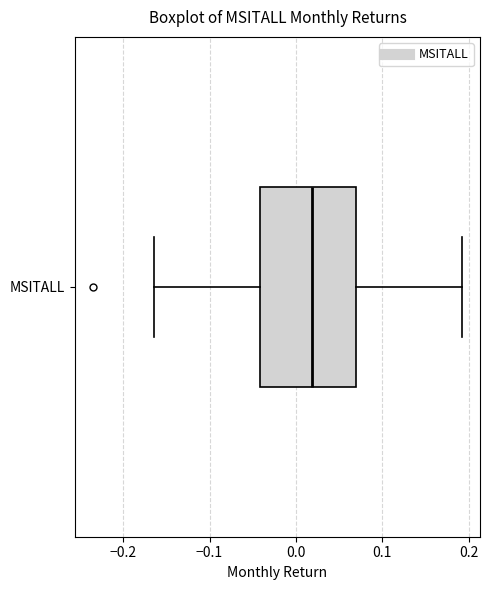

Transcribe this box plot: give where the median line is, the range the box spans, and where the two whiskers end, as read against the x-axis. The values are not printed on the chart, so give them approximately, as read against the axis.

median 0.02, box -0.04 to 0.07, whiskers -0.16 to 0.19